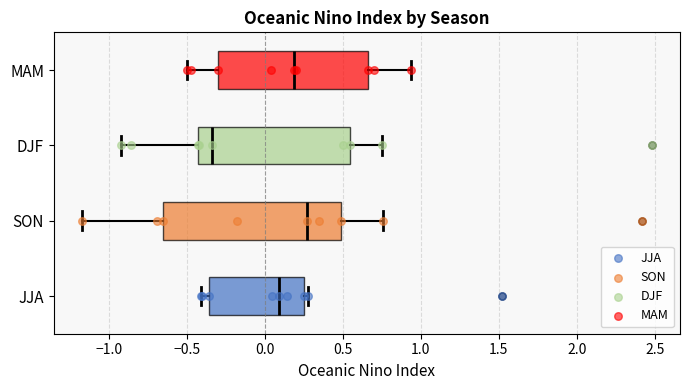

Reading bottom to top, transcribe this box plot: for each box, give where its median line is, the range the box spans, and where its two whiskers end, as read against the x-axis. The values are not printed on the chart, so give them approximately, as read against the axis.

JJA: median 0.10, box -0.35 to 0.25, whiskers -0.40 to 0.30
SON: median 0.25, box -0.65 to 0.50, whiskers -1.15 to 0.75
DJF: median -0.35, box -0.45 to 0.55, whiskers -0.90 to 0.75
MAM: median 0.20, box -0.30 to 0.65, whiskers -0.50 to 0.95